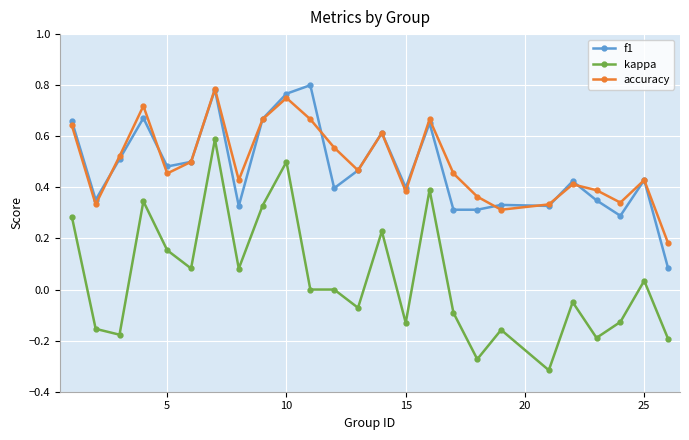

Which series has the largest total across all categories?

accuracy